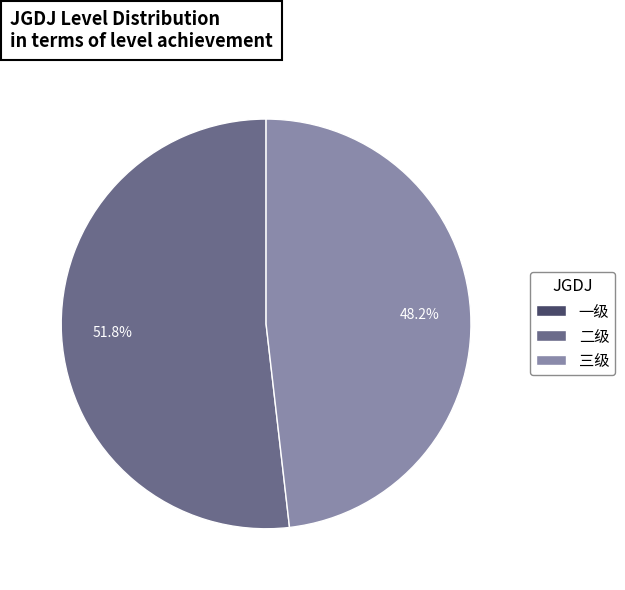

To the nearest percent, what percentage of the pie is 二级?

52%